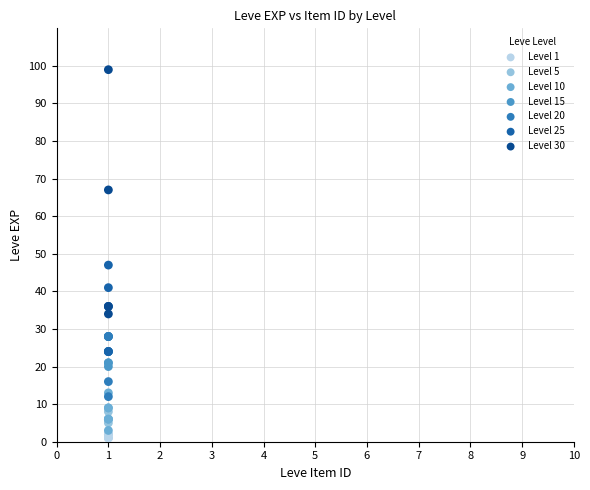

Which series has the largest Y range (max minus min)?

Level 30